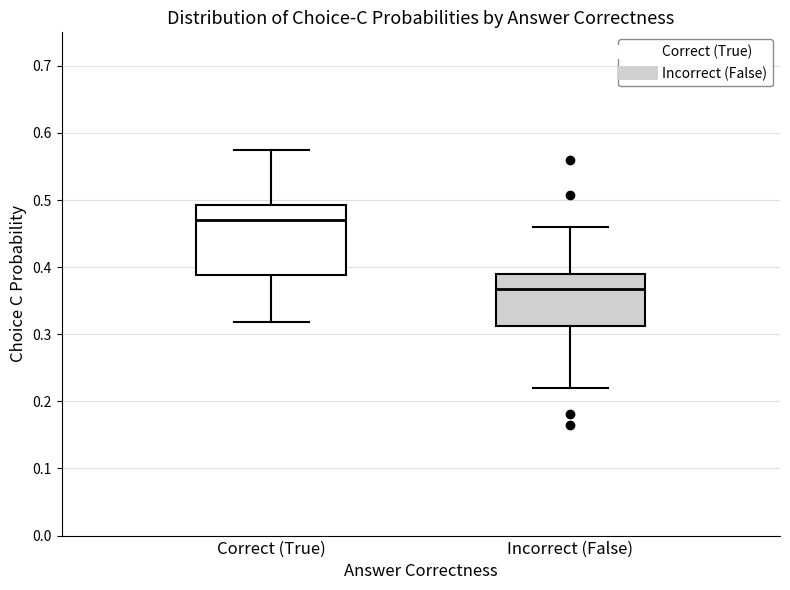

Reading left to right, transcribe this box plot: for each box, give where its median line is, the range the box spans, and where its two whiskers end, as read against the y-axis. The values are not printed on the chart, so give them approximately, as read against the axis.

Correct (True): median 0.47, box 0.39 to 0.49, whiskers 0.32 to 0.57
Incorrect (False): median 0.37, box 0.31 to 0.39, whiskers 0.22 to 0.46